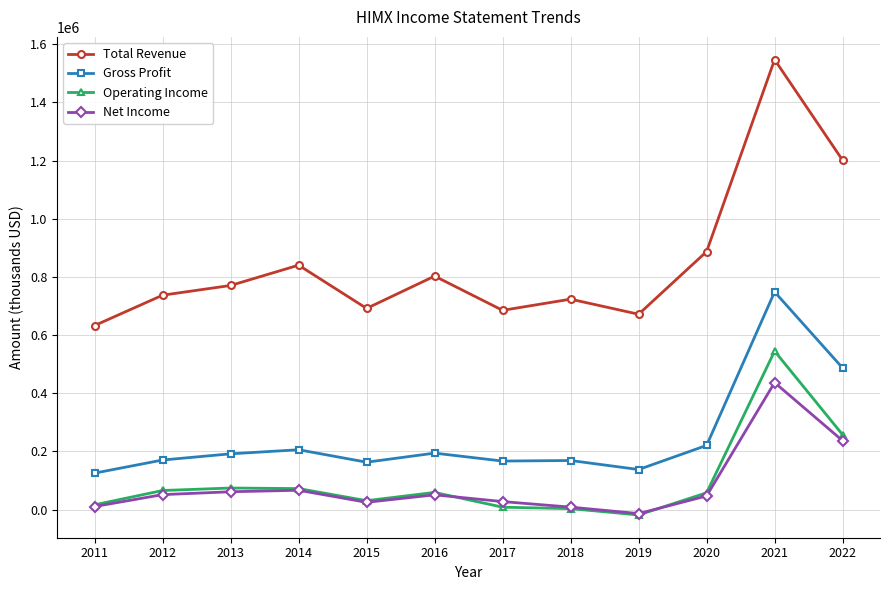

Which series has the widest spread of values?

Total Revenue